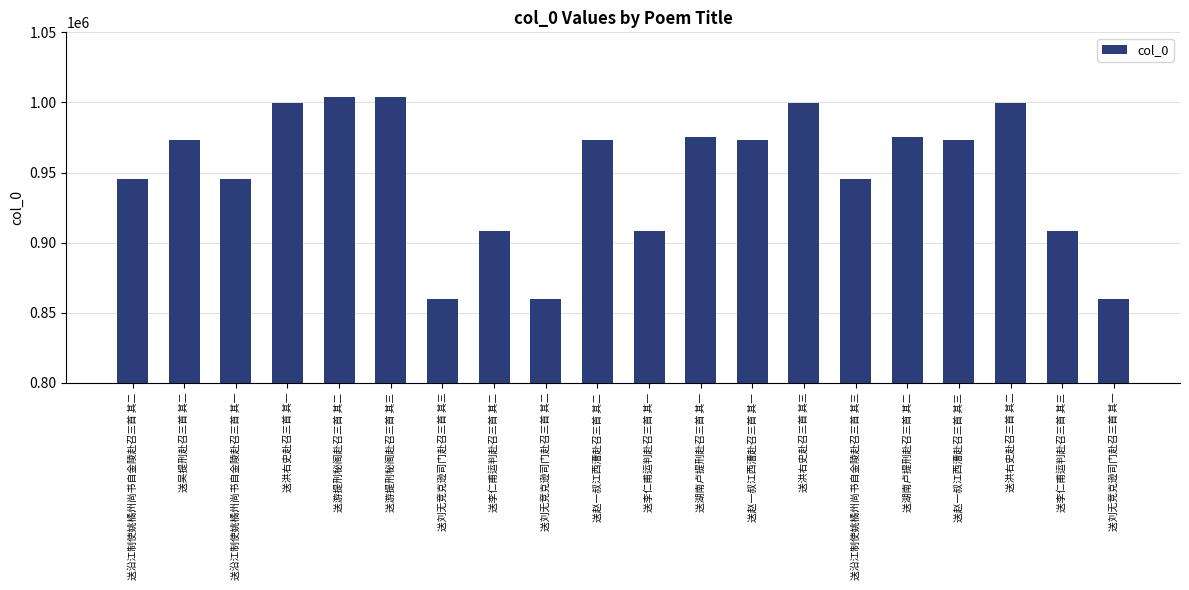

True or false: the data shows 973002 at 送吴提刑赴召三首 其二.

True